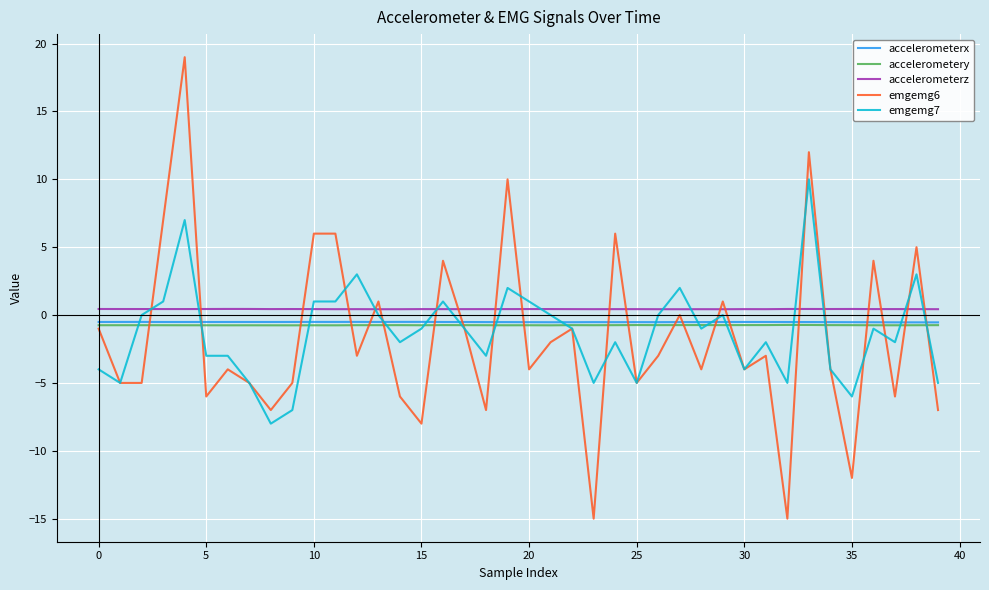

Does the chart display data point markers on the line(s)?

No